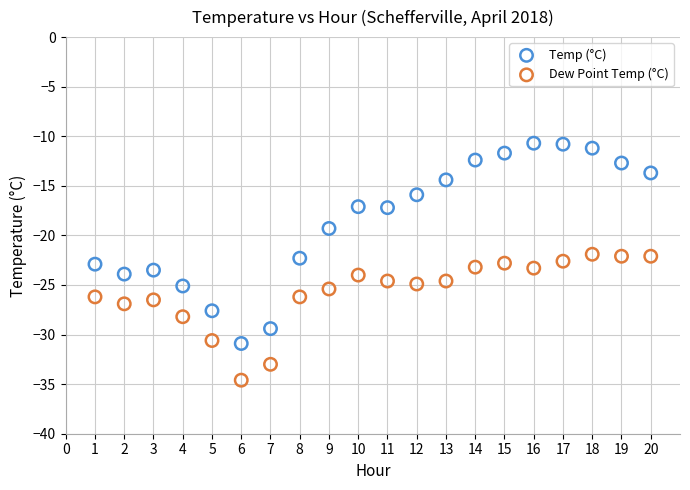

In the Temp (°C) series, what Y value is closest to -20?

-19.3